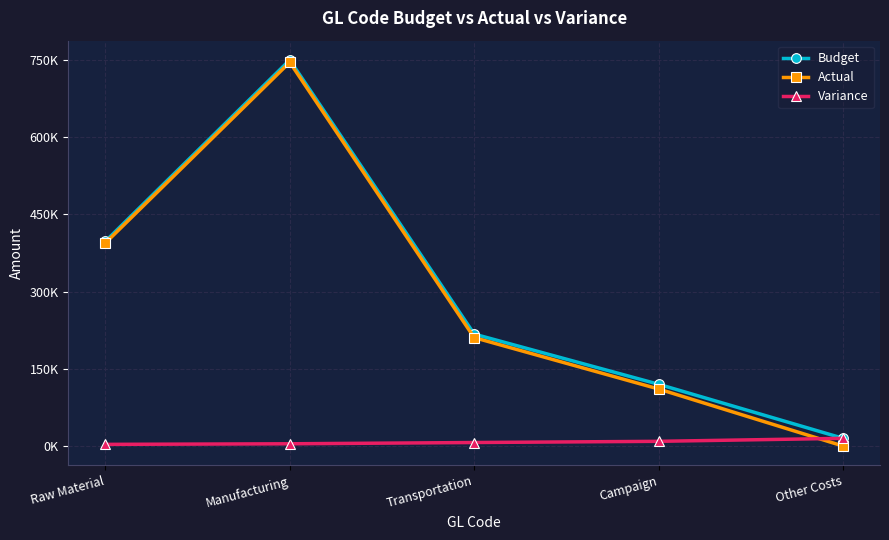

What is the average value of the Variance series?

7747.2